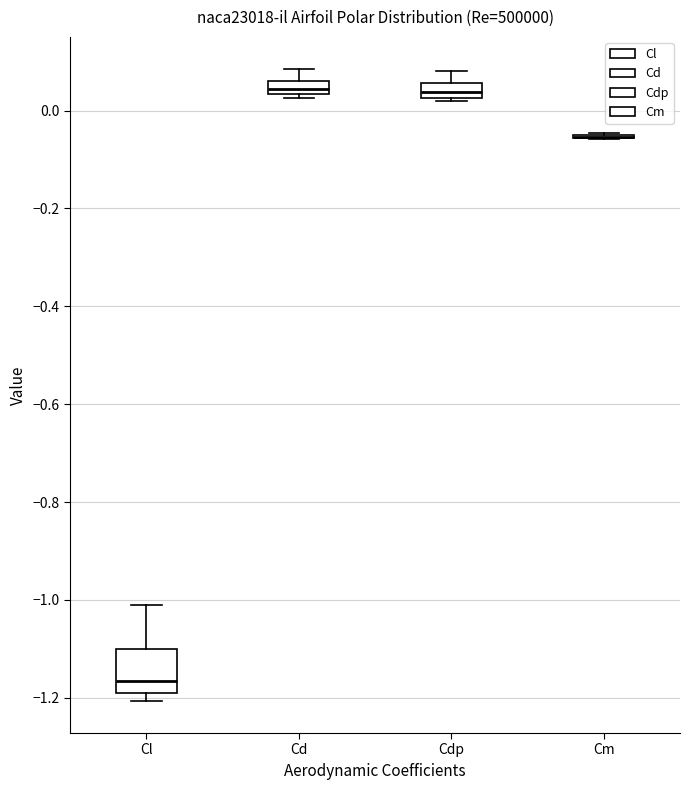

Where is the upper edge of the box for Cl on the y-axis? The values are not printed on the chart, so give them approximately, as read against the axis.

-1.10